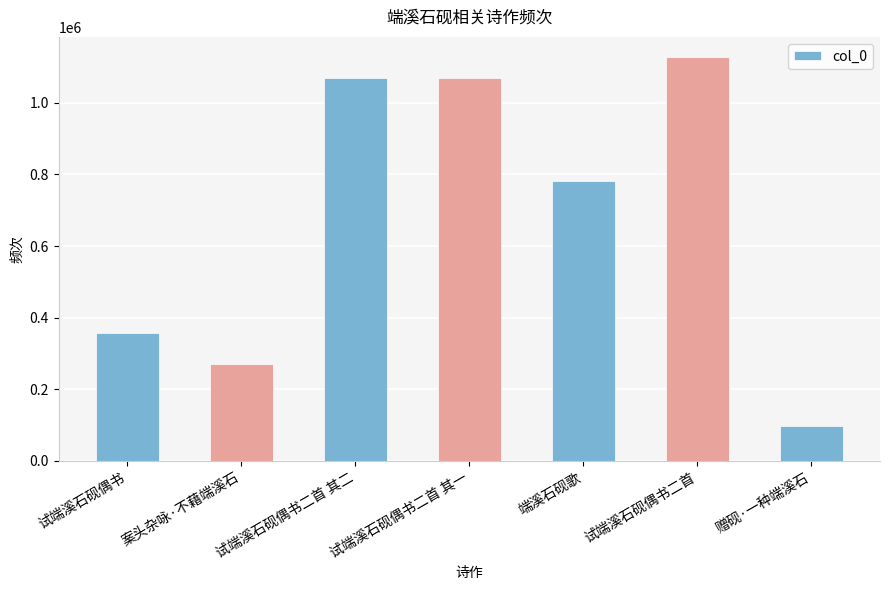

How many series are shown in this chart?

1